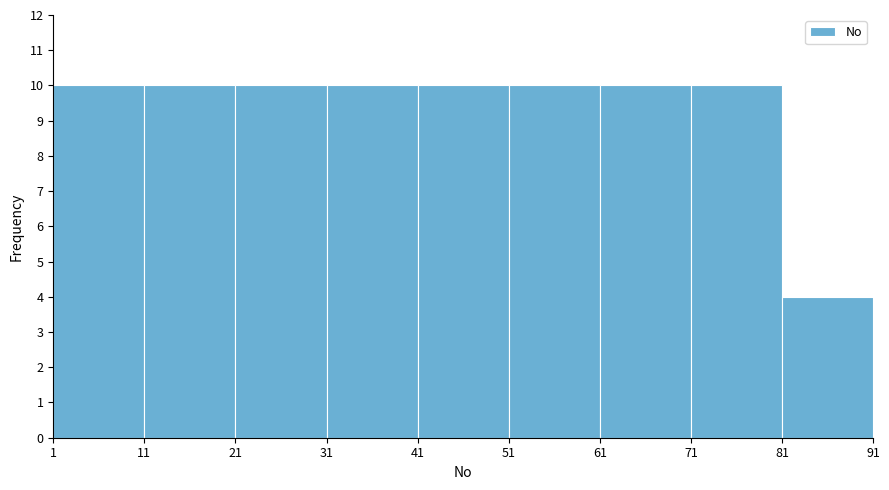

Reading left to right, list every bar in this chart as the range it spans on the x-axis followed by its height. The values are not printed on the chart, so give them approximately, as read against the axis.

1 to 11: 10
11 to 21: 10
21 to 31: 10
31 to 41: 10
41 to 51: 10
51 to 61: 10
61 to 71: 10
71 to 81: 10
81 to 91: 4